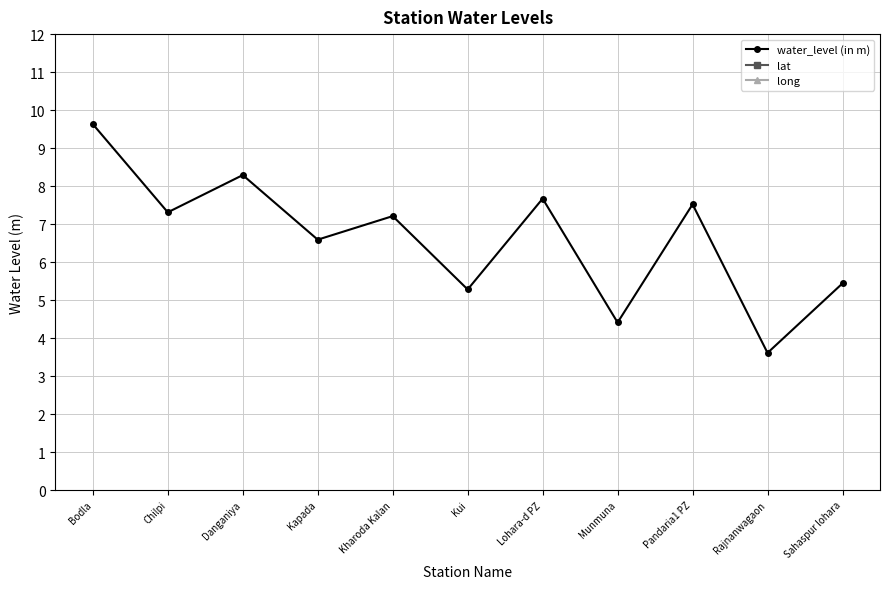

Reading left to right, transcribe all the data shown in this chart.

water_level (in m): 9.6	7.3	8.3	6.6	7.2	5.3	7.7	4.4	7.5	3.6	5.4
lat: 22.2	22.2	22.0	22.2	22.2	22.4	21.8	22.3	22.2	22.1	21.8
long: 81.2	81.1	81.2	81.5	81.3	81.4	81.1	81.4	81.4	81.2	81.1